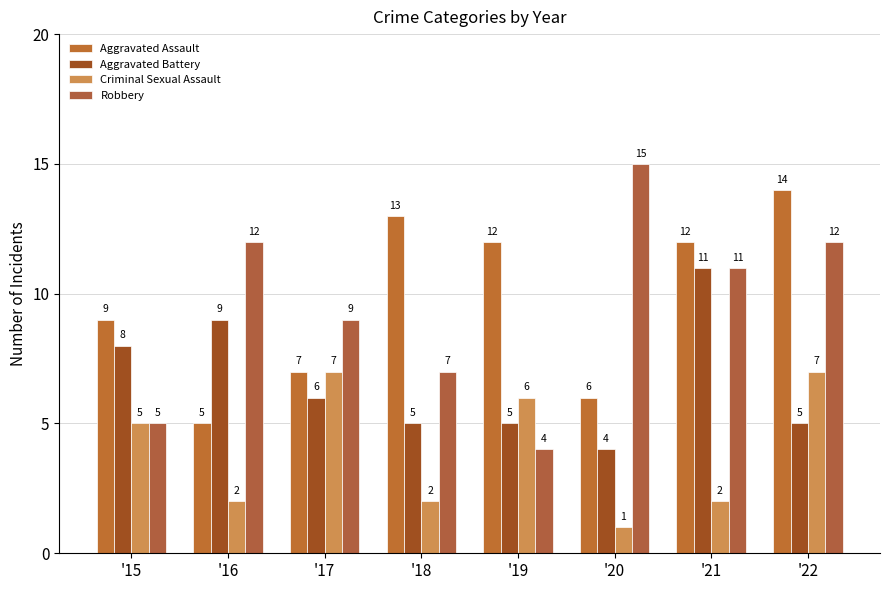

What is the value of the Aggravated Assault bar at the 5th from the left?

12